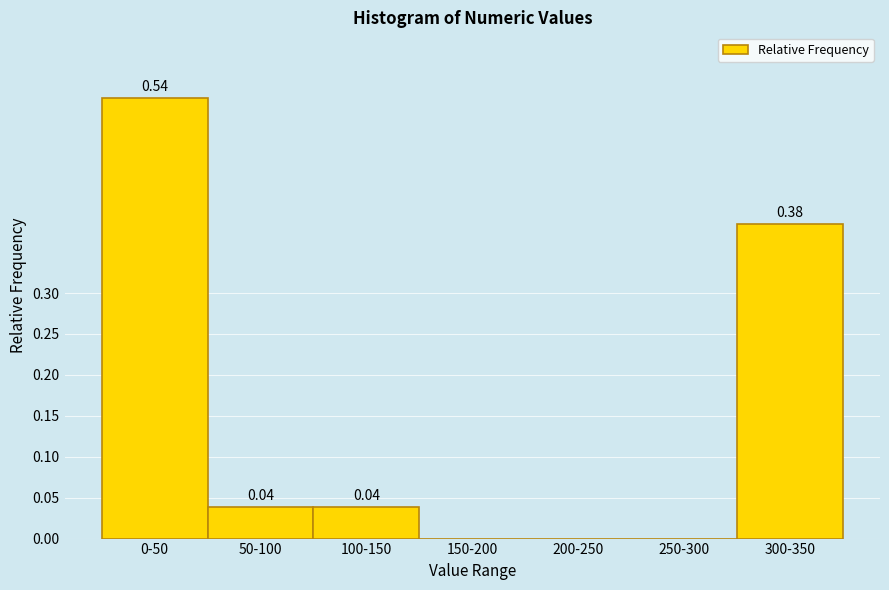

What is the sum of all values?

1.0